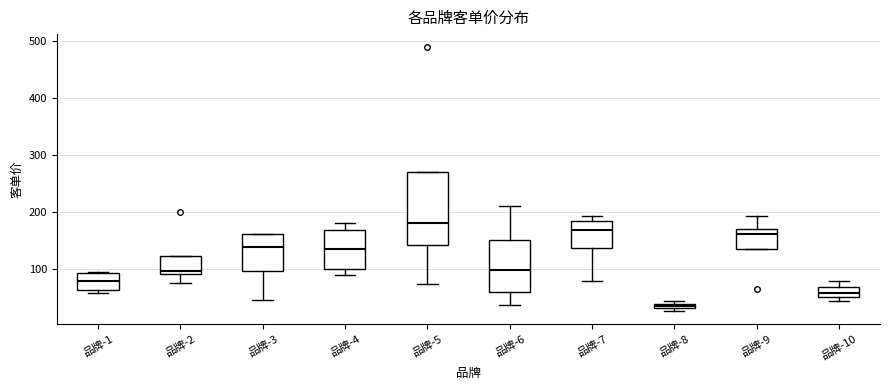

Which box's median line is the highest?

品牌-5